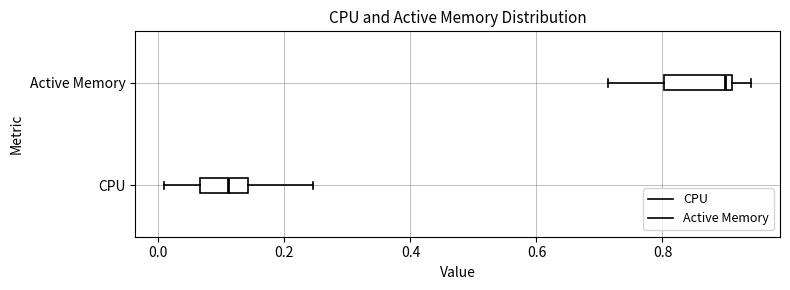

Where is the right edge of the box for CPU on the x-axis? The values are not printed on the chart, so give them approximately, as read against the axis.

0.14